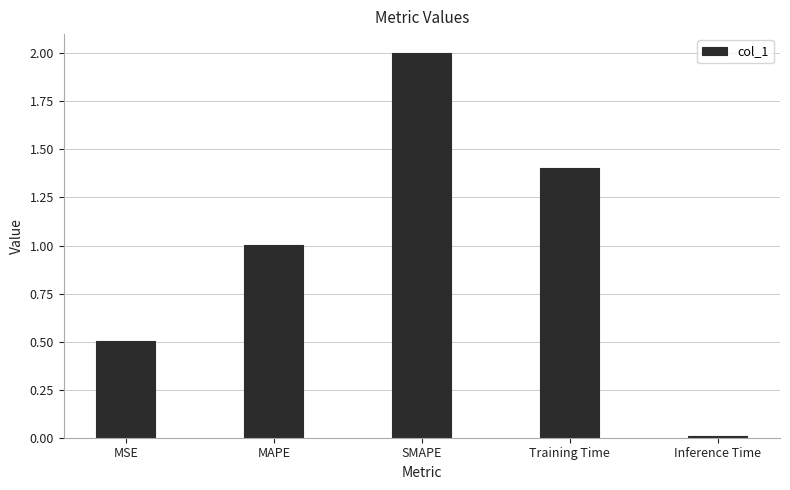

Which label corresponds to the largest value in the chart?

SMAPE